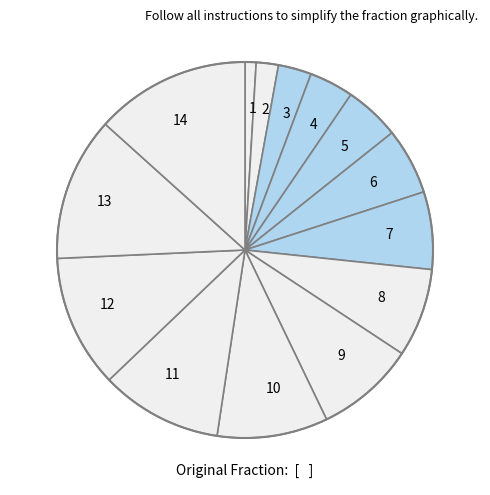

Does 4 account for over 50% of the chart?

No